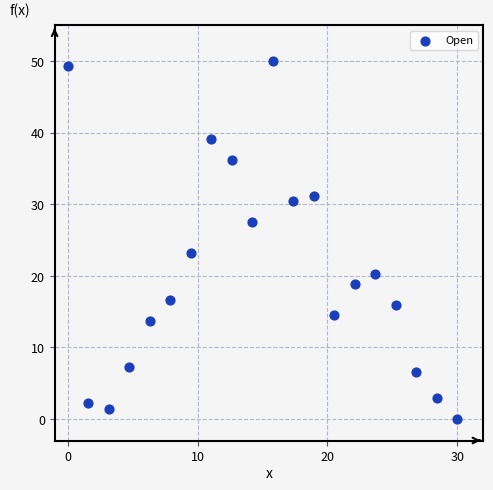

What is the range of Y values (max minus min)?

50.0